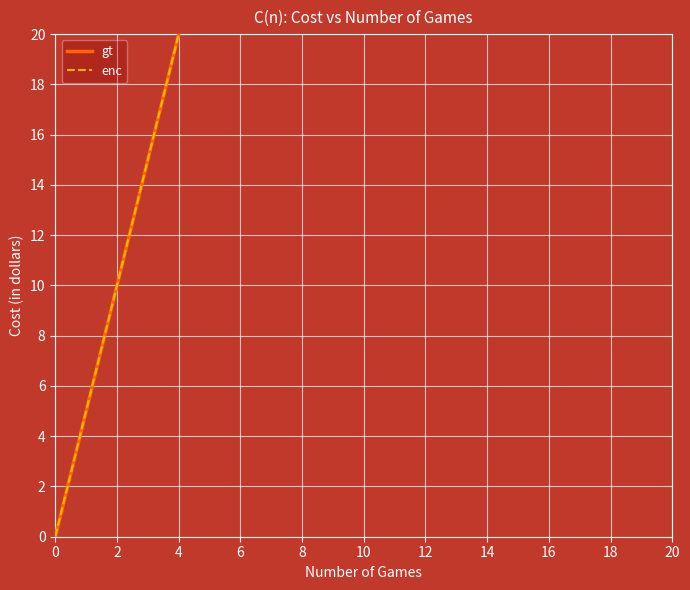

At which label does gt first exceed 50?

11